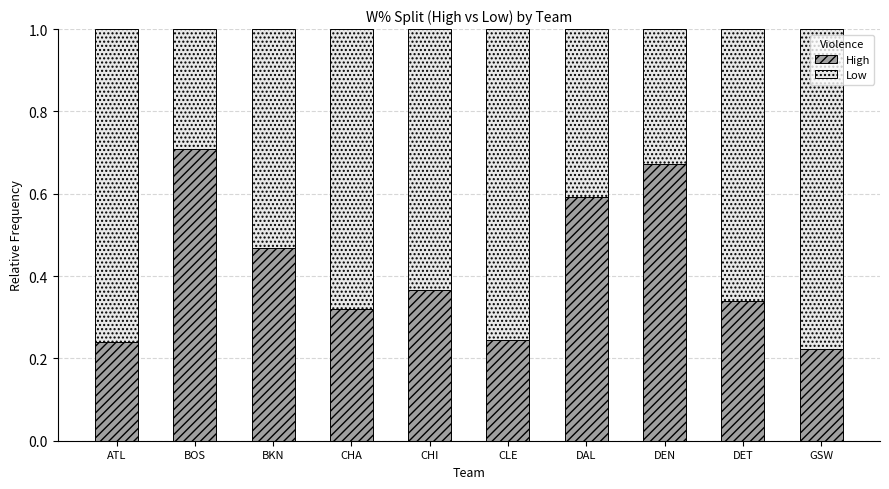

How many categories are shown in the chart?

10